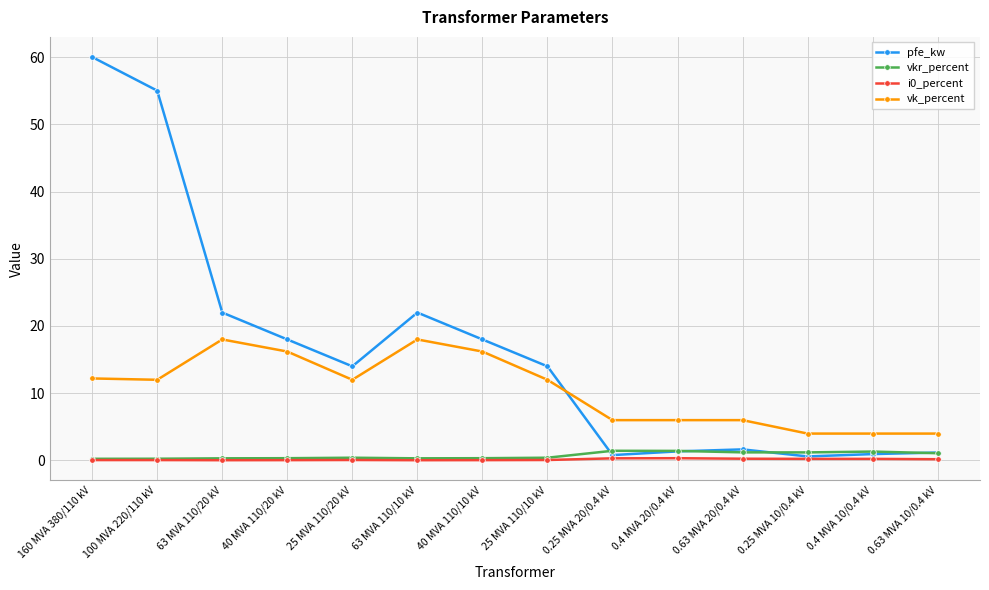

What is the total value across all series at 0.25 MVA 10/0.4 kV?

6.0